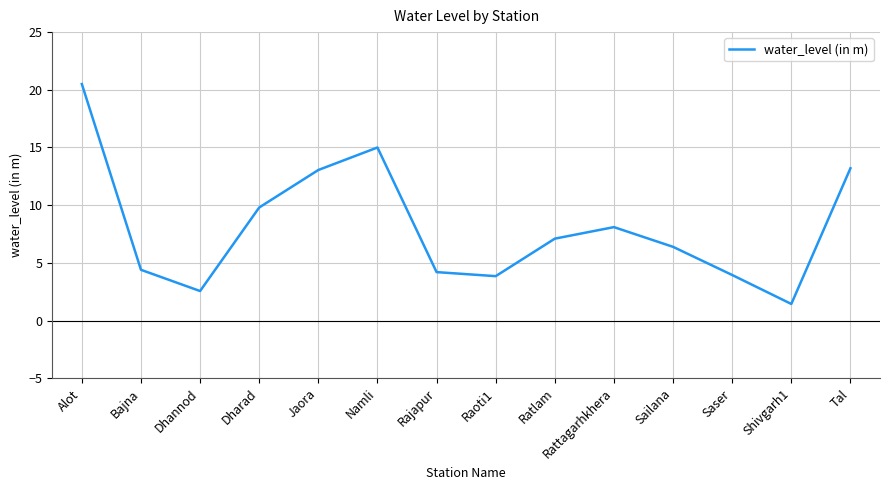

What is the approximate value at Shivgarh1?

1.4